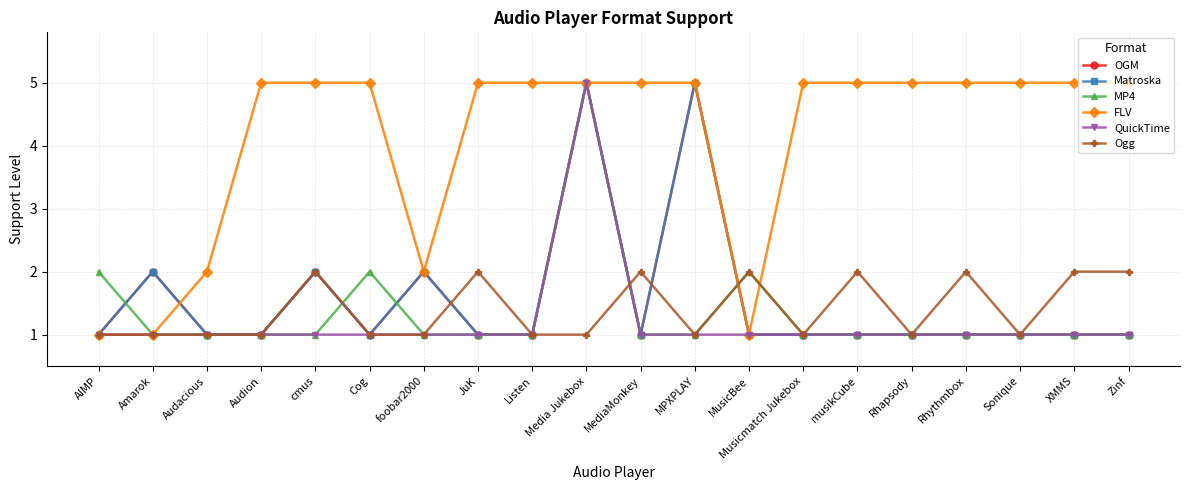

Is this an area chart (filled region under the line)?

No